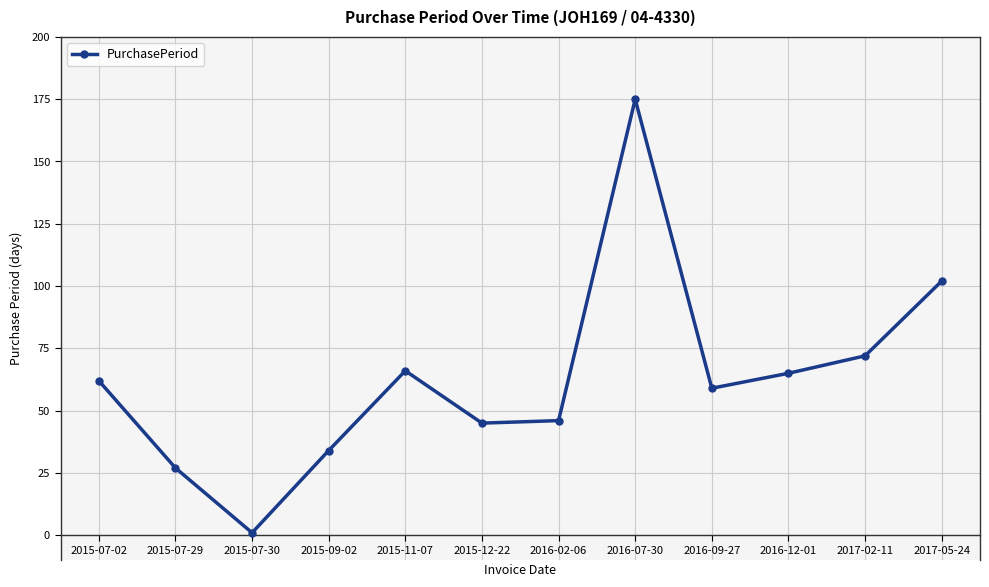

What is the difference between the maximum and minimum values?

174